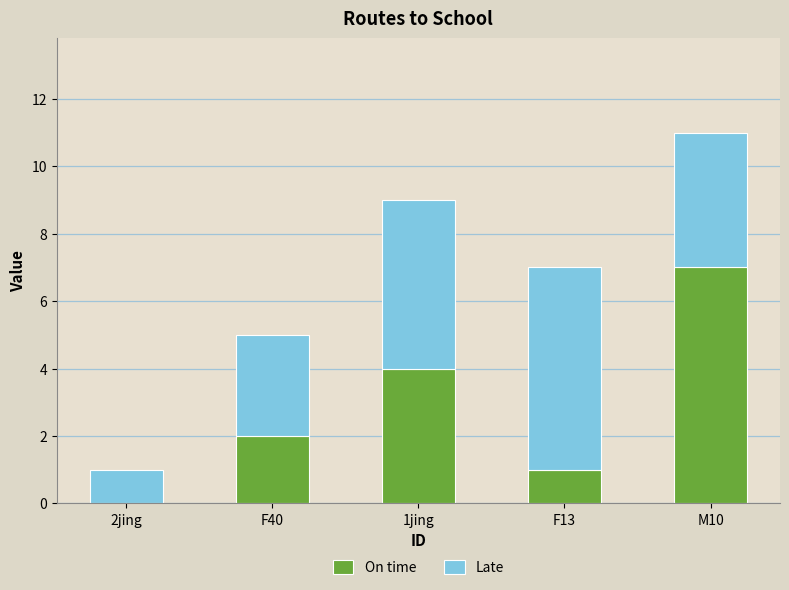

What is the highest value of the On time series?

7